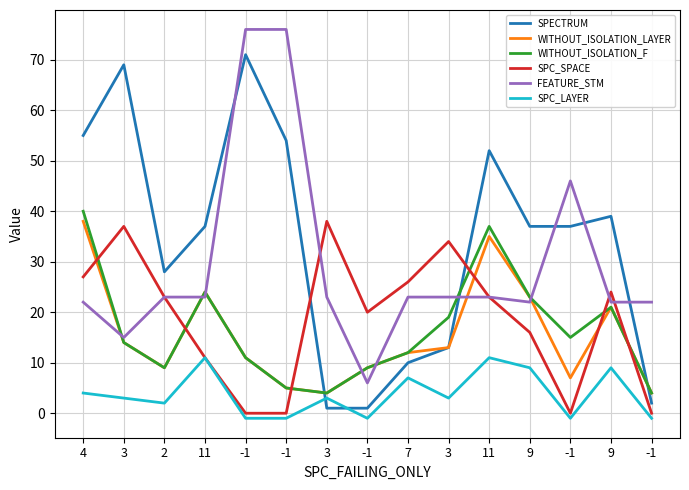

List the series in order of their peak value, lowest first.

SPC_LAYER, WITHOUT_ISOLATION_LAYER, SPC_SPACE, WITHOUT_ISOLATION_F, SPECTRUM, FEATURE_STM